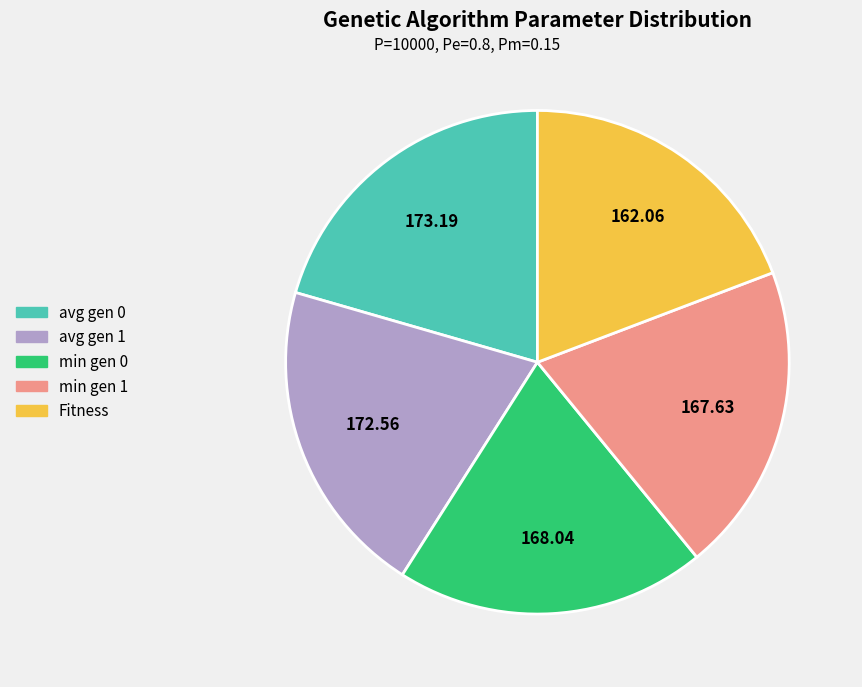

Combined, do min gen 1 and Fitness account for over 50%?

No